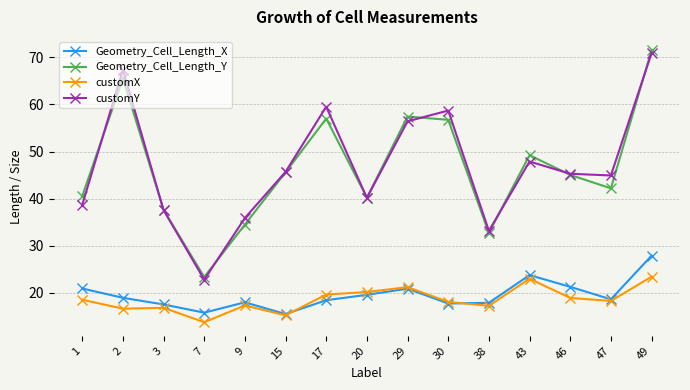

How many lines are shown in the chart?

4